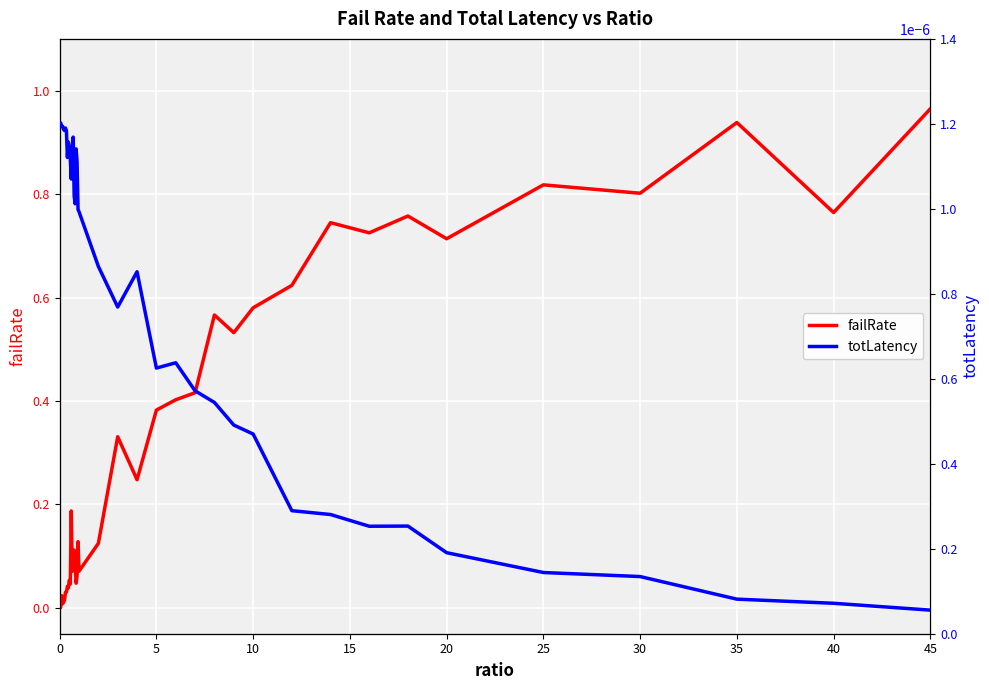

At which label does failRate reach its peak?

45